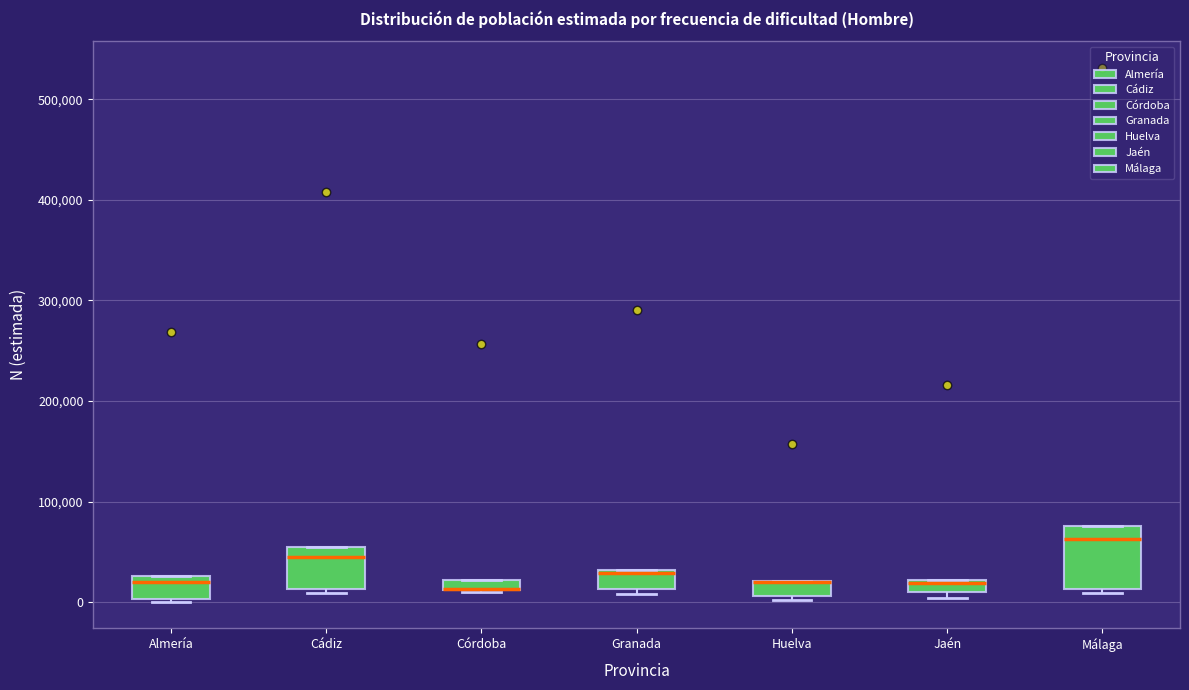

Where is the upper edge of the box for Granada on the y-axis? The values are not printed on the chart, so give them approximately, as read against the axis.

30000